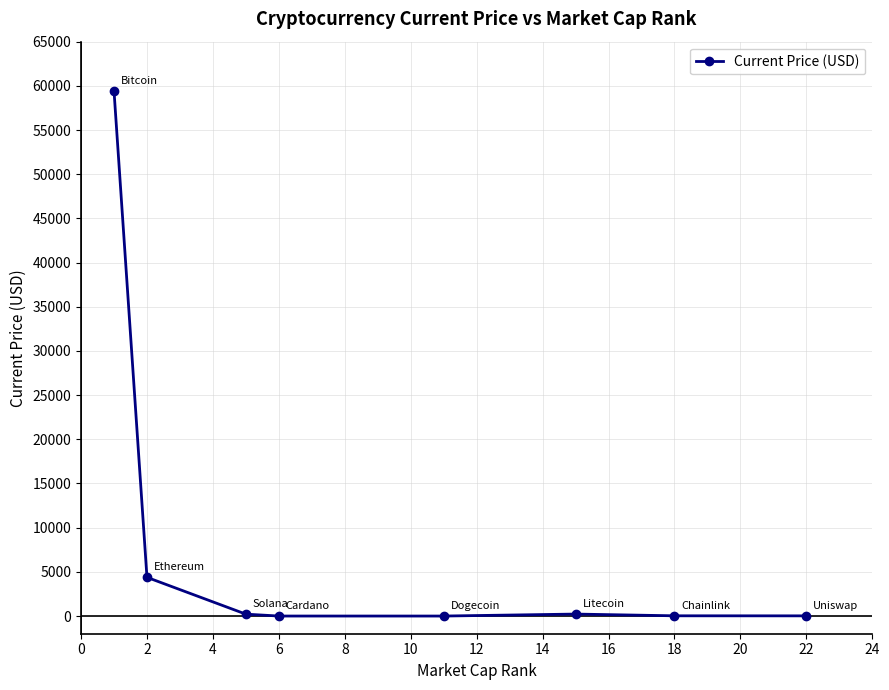

What is the greatest value displayed?

59441.0